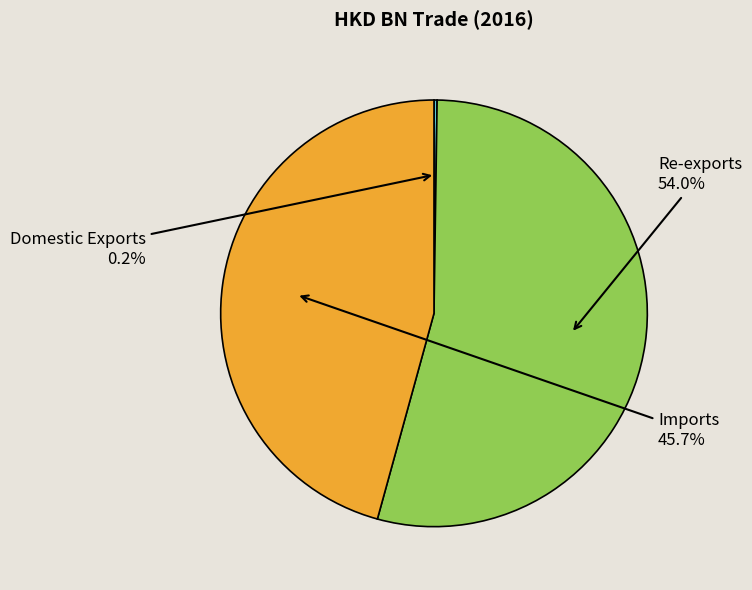

Is there any slice that represents more than half of the pie?

Yes